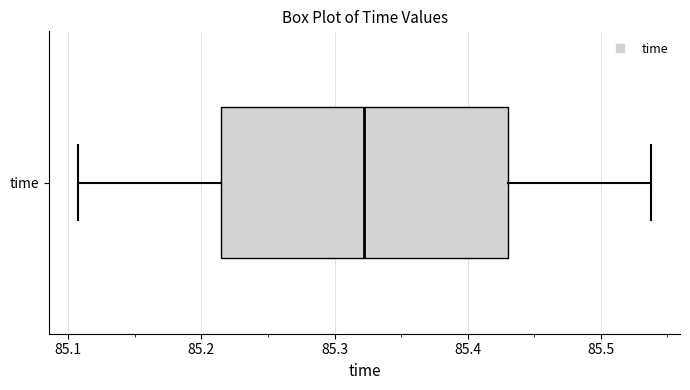

Where does the right whisker of the box for time end on the x-axis? The values are not printed on the chart, so give them approximately, as read against the axis.

85.54